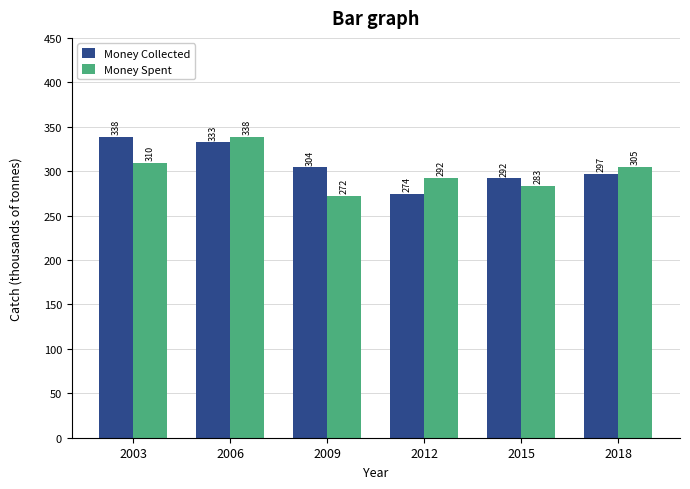

At which label does Money Collected reach its peak?

2003